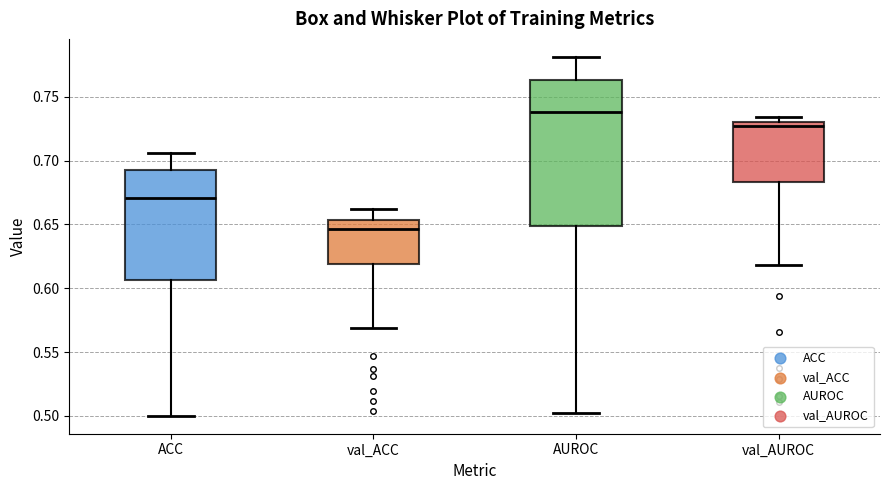

Where is the upper edge of the box for ACC on the y-axis? The values are not printed on the chart, so give them approximately, as read against the axis.

0.690